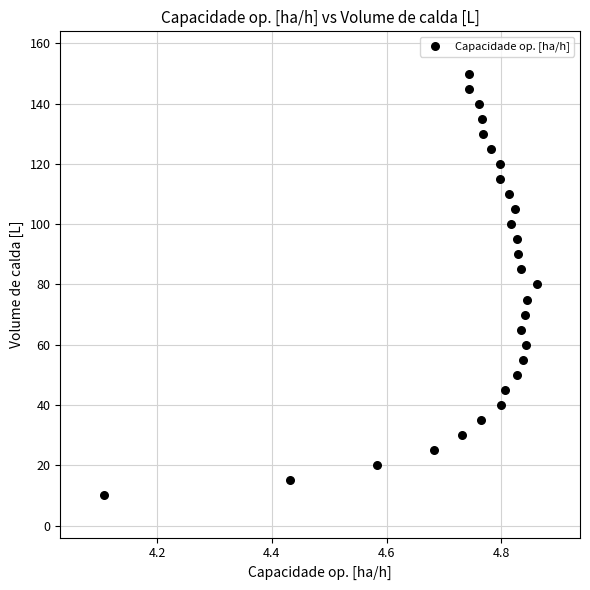

What is the range of Y values (max minus min)?

140